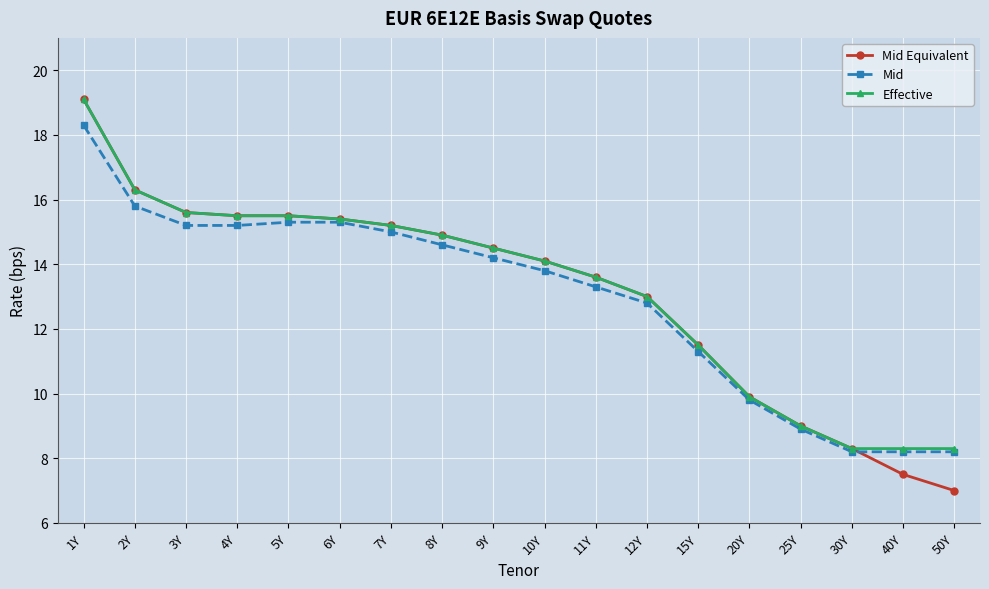

Which series has the widest spread of values?

Mid Equivalent